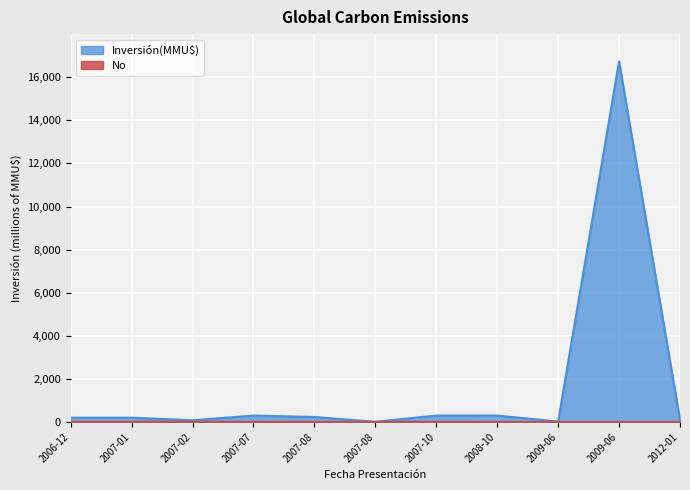

What is the spread (max minus min) of values at 2007-08?

227